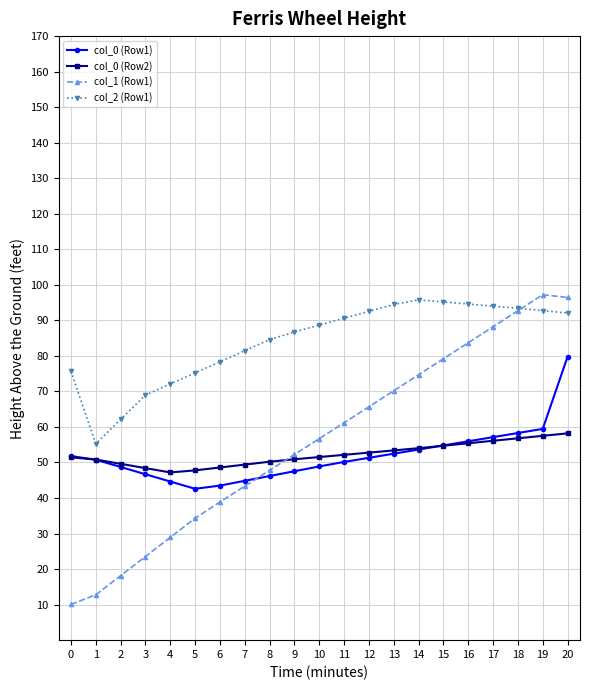

How many lines are shown in the chart?

4